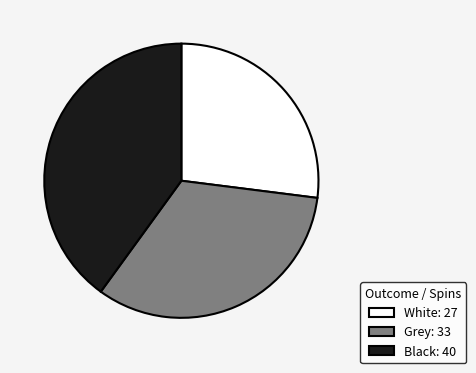

Approximately how many times larger is the value at Black: 40 compared to Grey: 33?

1.2